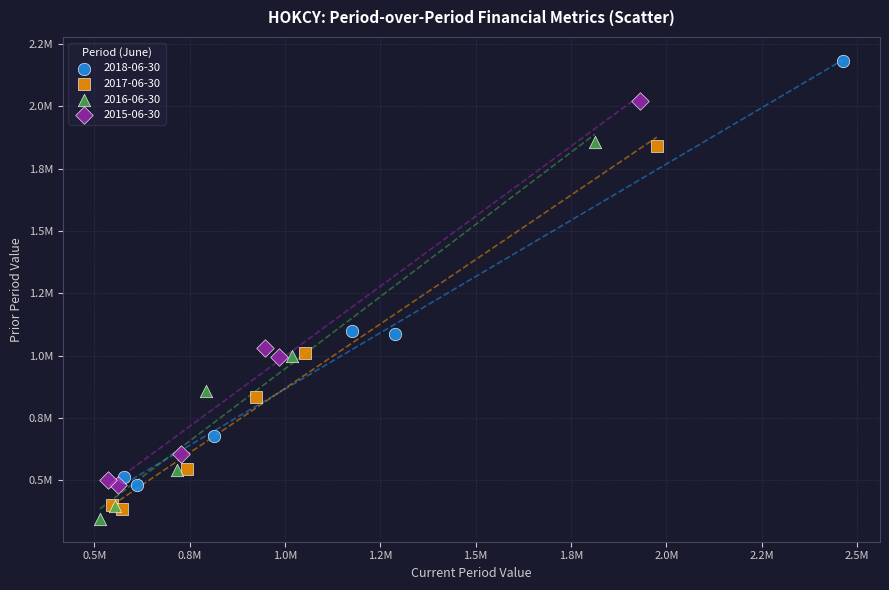

Which series has the widest spread of Y values?

2018-06-30